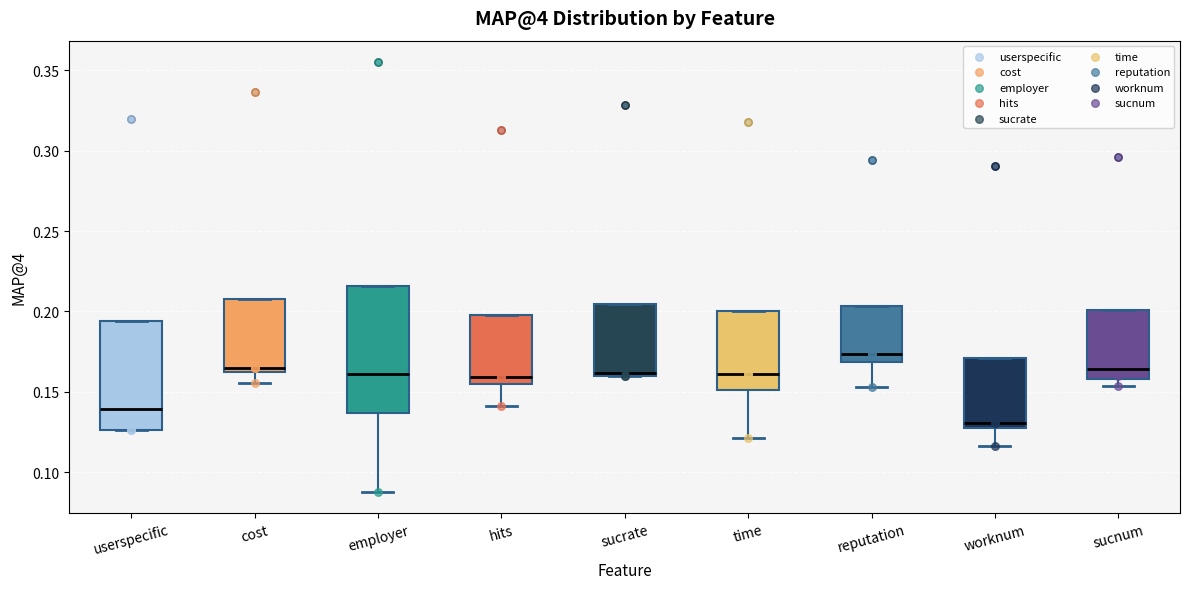

Reading left to right, read every box against the y-axis: the position of its median line, the range the box covers, and the ends of its whiskers. The values are not printed on the chart, so give them approximately, as read against the axis.

userspecific: median 0.140, box 0.125 to 0.195, whiskers 0.125 to 0.195
cost: median 0.165 (just above the box's lower edge), box 0.165 to 0.210, whiskers 0.155 to 0.210
employer: median 0.160, box 0.135 to 0.215, whiskers 0.090 to 0.215
hits: median 0.160, box 0.155 to 0.200, whiskers 0.140 to 0.200
sucrate: median 0.160 (just above the box's lower edge), box 0.160 to 0.205, whiskers 0.160 to 0.205
time: median 0.160, box 0.150 to 0.200, whiskers 0.120 to 0.200
reputation: median 0.175, box 0.170 to 0.205, whiskers 0.155 to 0.205
worknum: median 0.130, box 0.125 to 0.170, whiskers 0.115 to 0.170
sucnum: median 0.165, box 0.160 to 0.200, whiskers 0.155 to 0.200